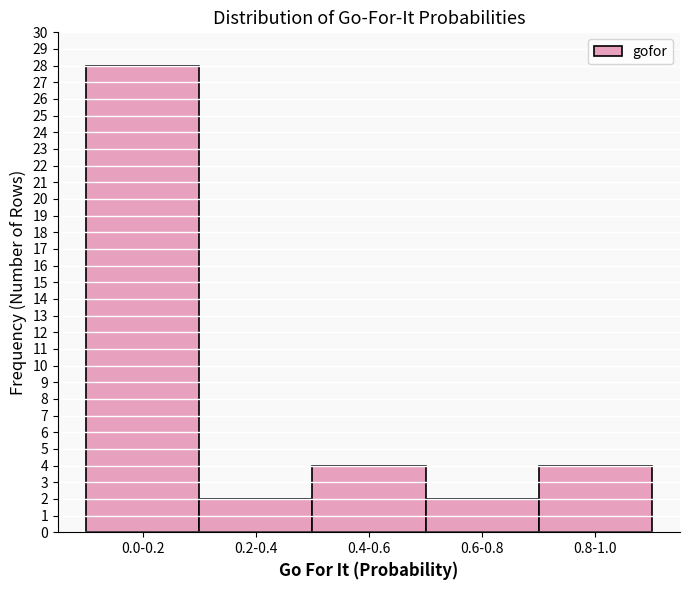

Reading left to right, extract all data points from this chart.

0.0-0.2=28	0.2-0.4=2	0.4-0.6=4	0.6-0.8=2	0.8-1.0=4